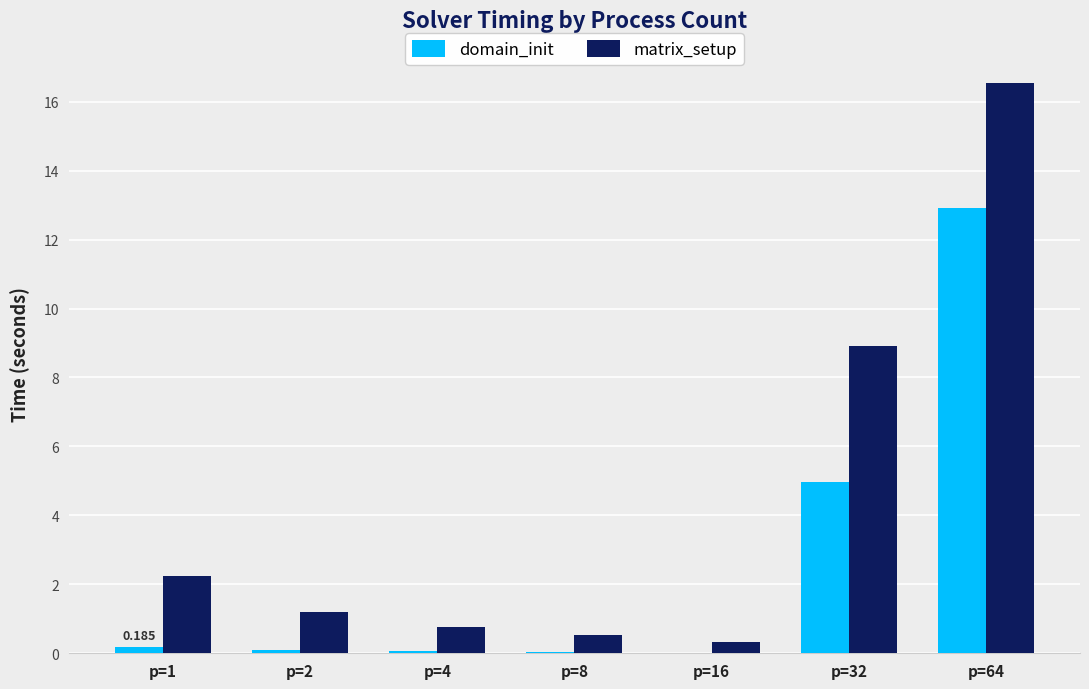

What is the maximum value shown in the chart?

16.5